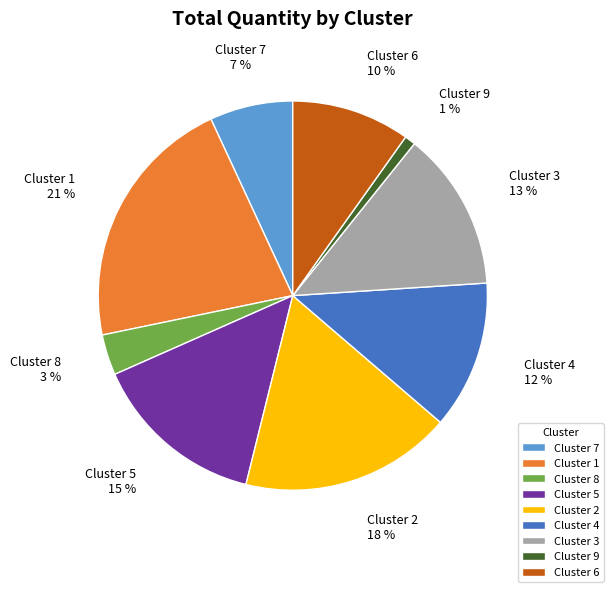

True or false: Cluster 1 accounts for 27% of the total.

False